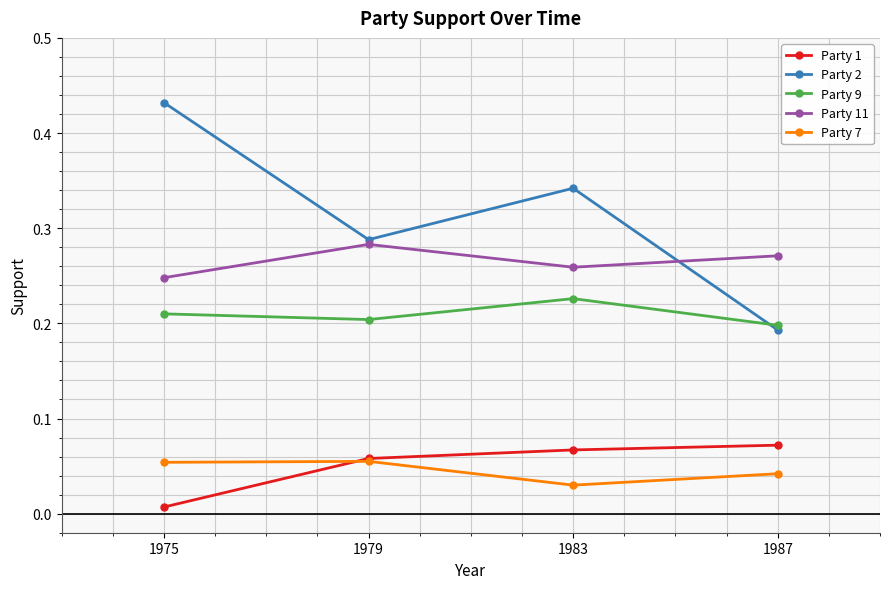

Does the chart have visible grid lines?

Yes